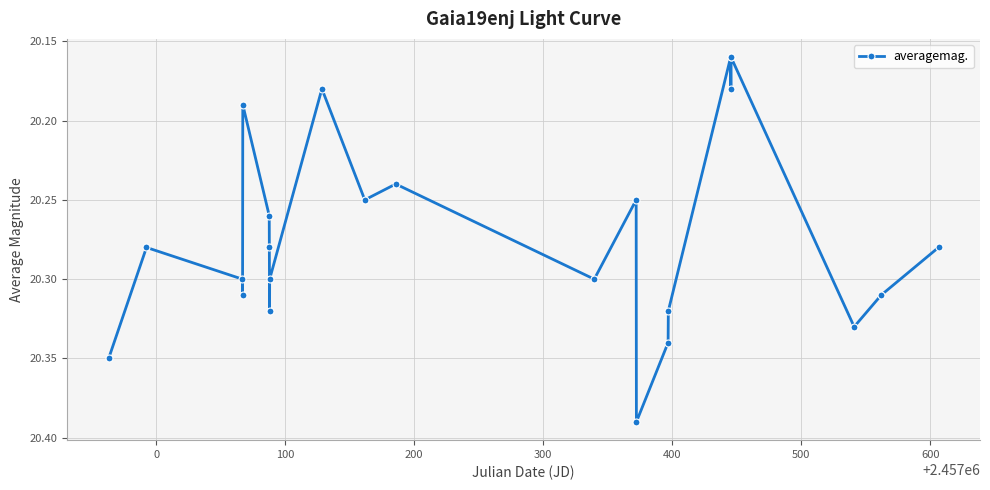

How many points are higher than both their immediate neighbors (excluding endpoints)?

7